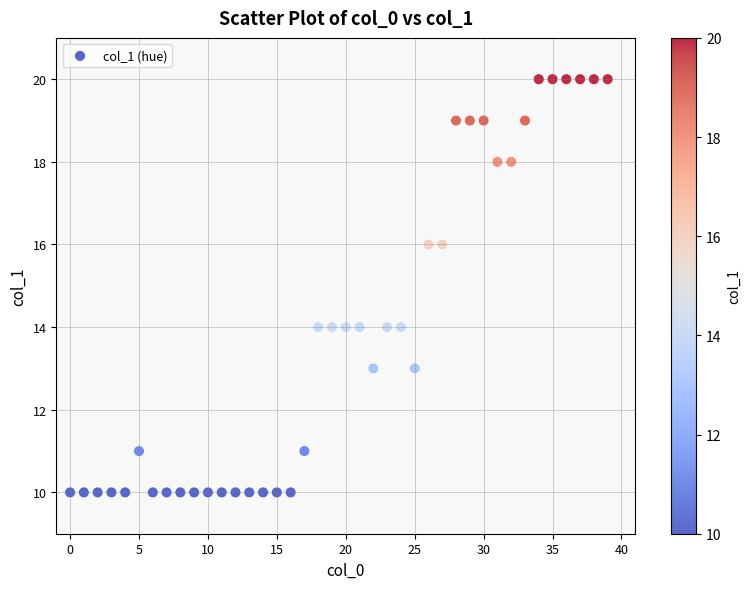

What is the range of X values (max minus min)?

39